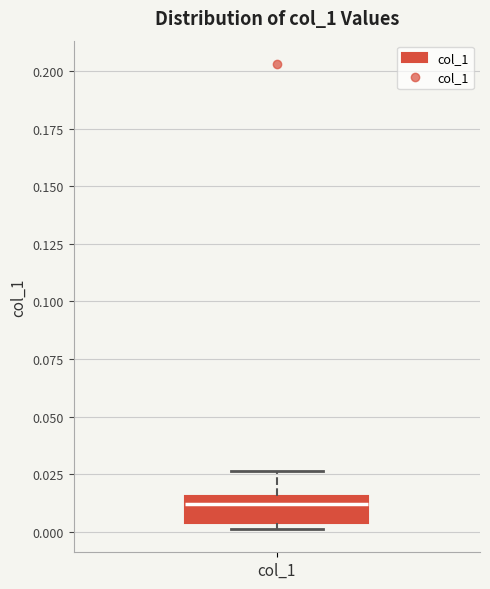

Transcribe this box plot: give where the median line is, the range the box spans, and where the two whiskers end, as read against the y-axis. The values are not printed on the chart, so give them approximately, as read against the axis.

median 0.010, box 0.005 to 0.015, whiskers 0.000 to 0.025